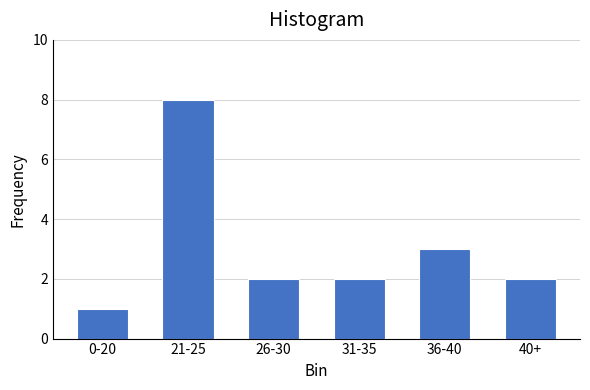

Reading left to right, extract all data points from this chart.

0-20=1	21-25=8	26-30=2	31-35=2	36-40=3	40+=2